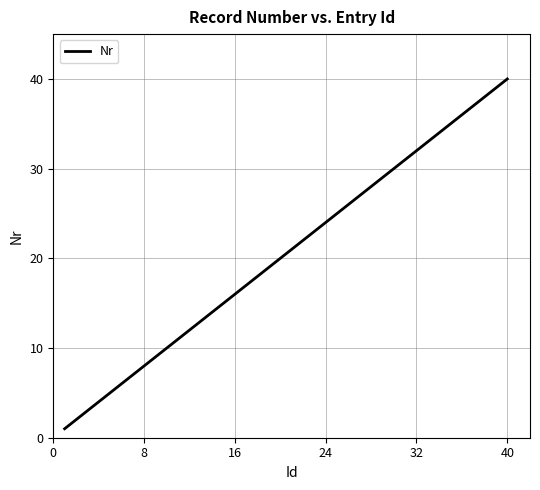

What is the difference between the maximum and minimum values?

39